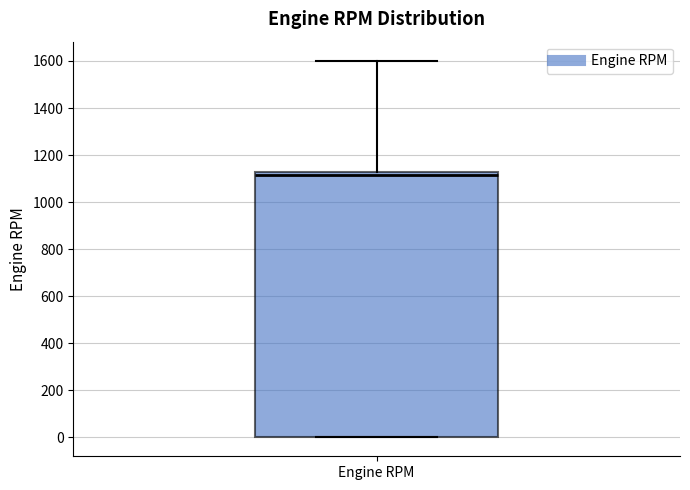

Transcribe this box plot: give where the median line is, the range the box spans, and where the two whiskers end, as read against the y-axis. The values are not printed on the chart, so give them approximately, as read against the axis.

median 1120 (just below the box's upper edge), box 0 to 1120, whiskers 0 to 1600